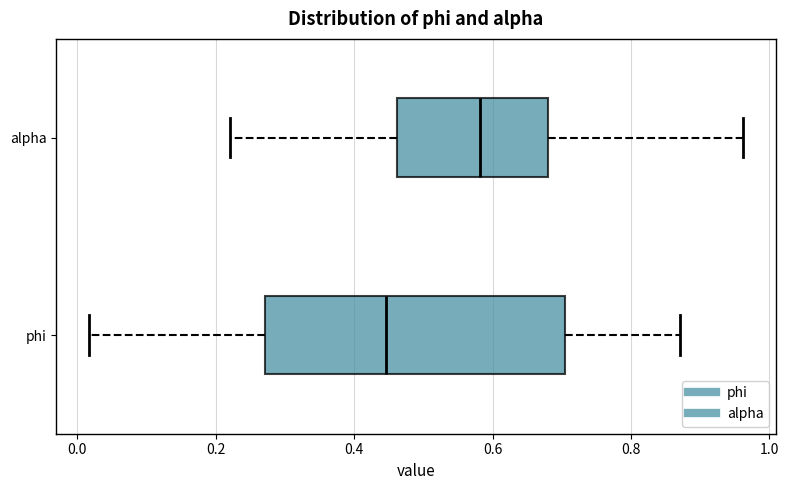

Which box has the furthest to the right median line?

alpha